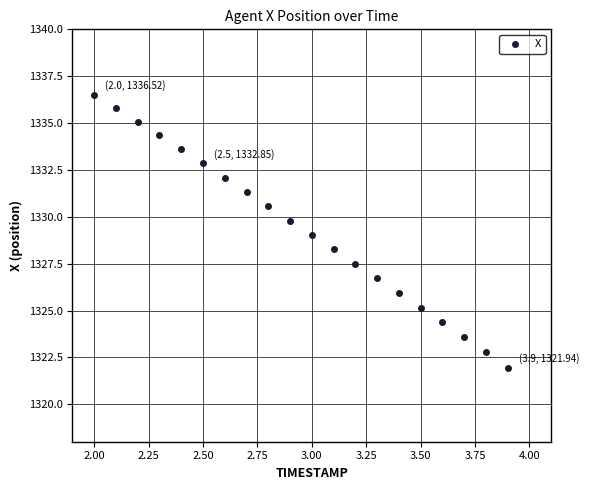

What is the range of X values (max minus min)?

1.9